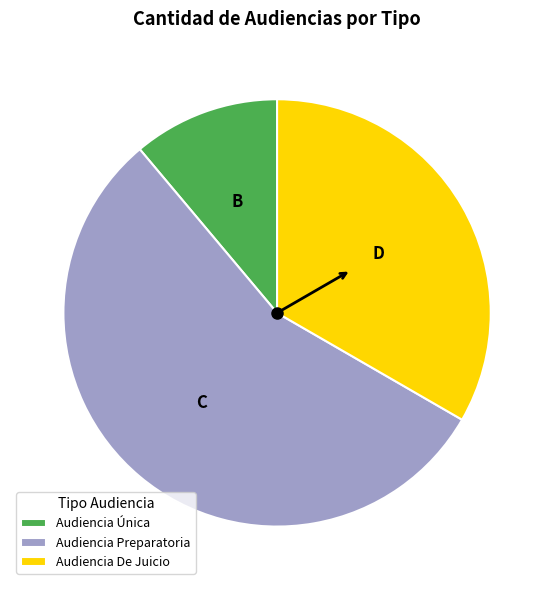

Is the sum of Audiencia Única and Audiencia Preparatoria greater than half?

Yes